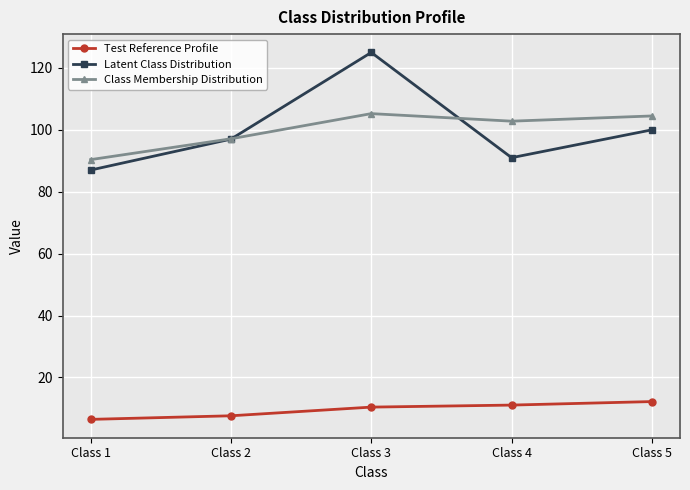

True or false: Latent Class Distribution has more than 1 interior local peaks.

False